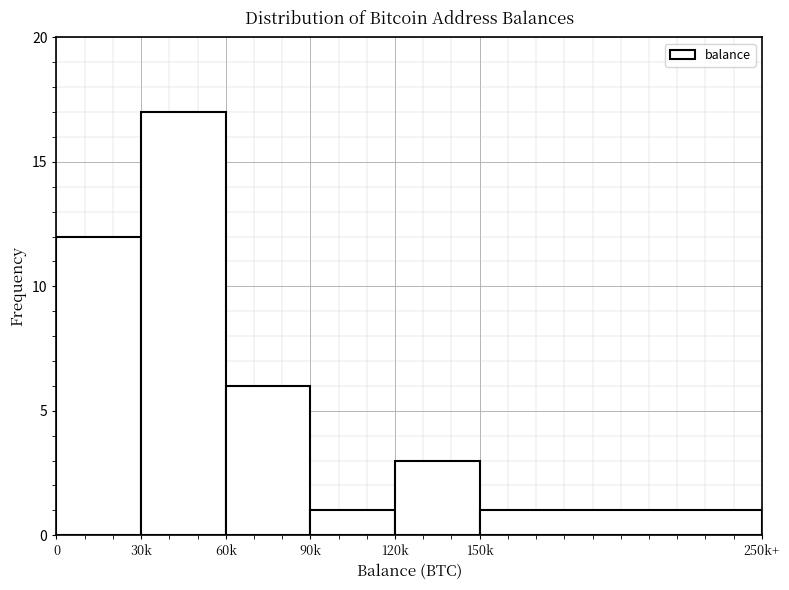

Reading left to right, list all the values displayed in this chart.

12	17	6	1	3	1